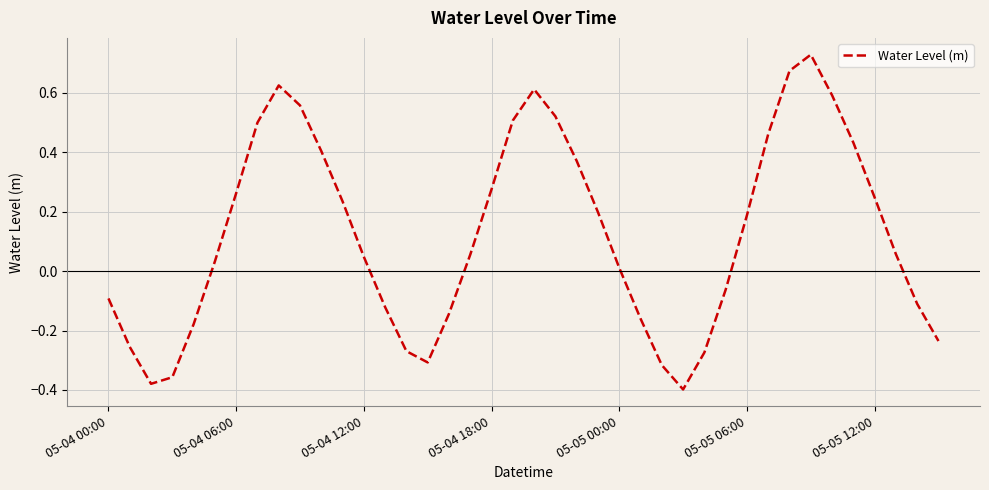

What is the difference between the maximum and minimum values?

1.1